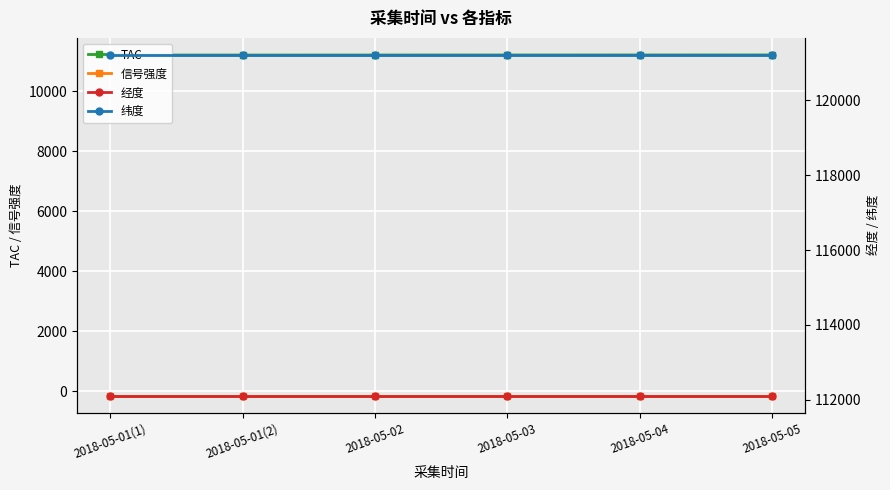

What is the value of the 经度 point at the 4th from the left?

112114.1